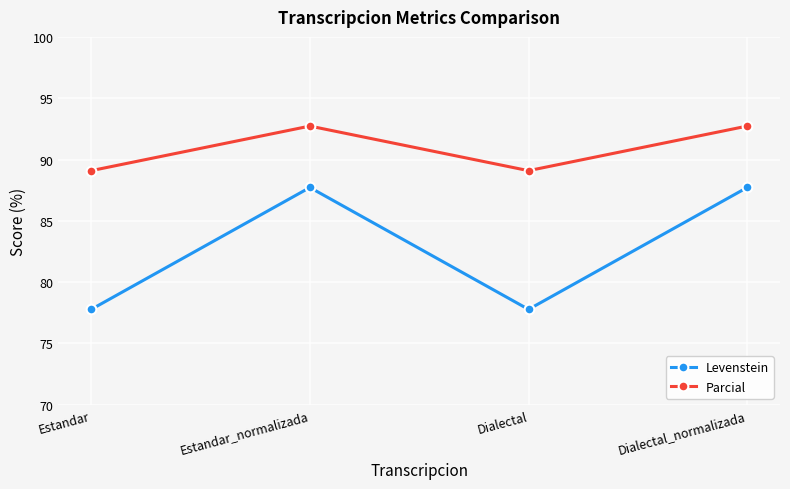

At which label does Parcial first exceed 92?

Estandar_normalizada